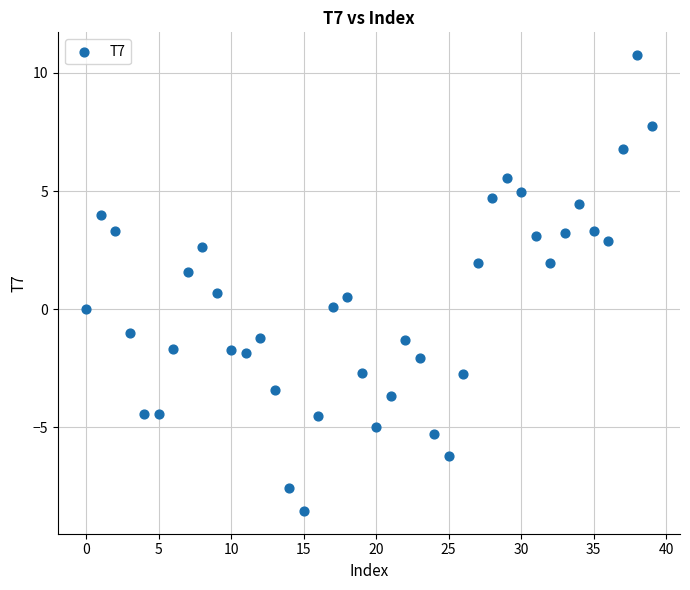

How many data points are displayed?

40